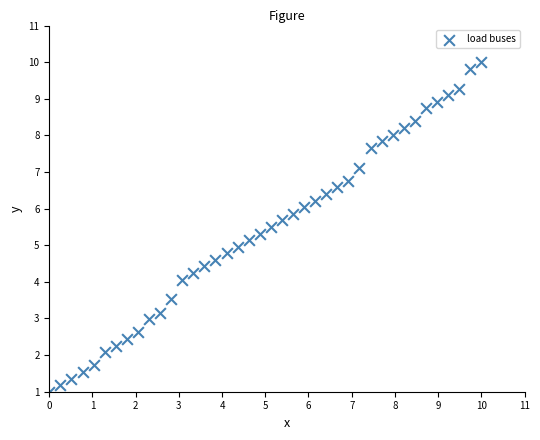

What is the range of Y values (max minus min)?

9.0